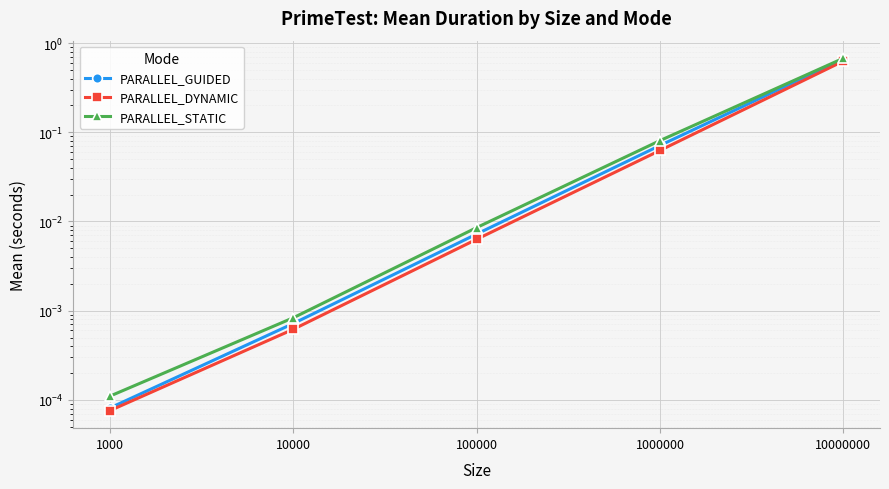

Which category has the lowest value in the PARALLEL_DYNAMIC series?

1000